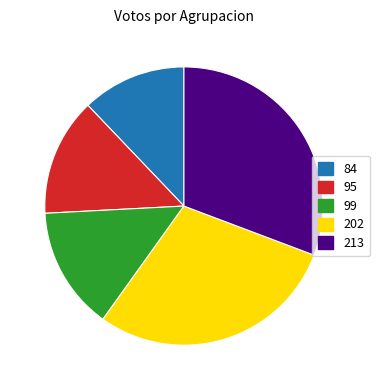

Is there any slice that represents more than half of the pie?

No